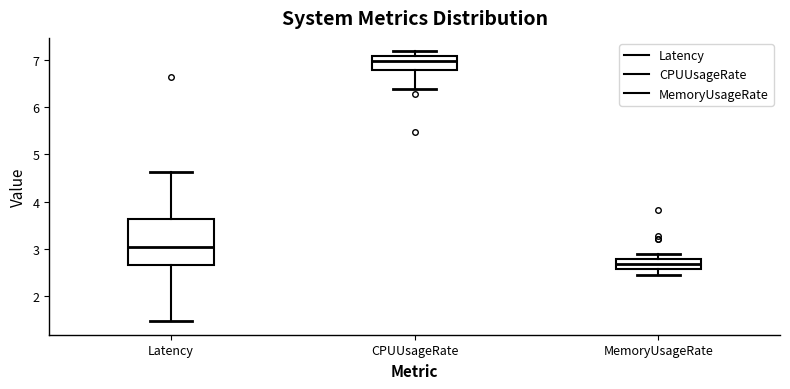

Reading left to right, read every box against the y-axis: the position of its median line, the range the box covers, and the ends of its whiskers. The values are not printed on the chart, so give them approximately, as read against the axis.

Latency: median 3.0, box 2.7 to 3.6, whiskers 1.5 to 4.6
CPUUsageRate: median 7.0, box 6.8 to 7.1, whiskers 6.4 to 7.2
MemoryUsageRate: median 2.7, box 2.6 to 2.8, whiskers 2.5 to 2.9